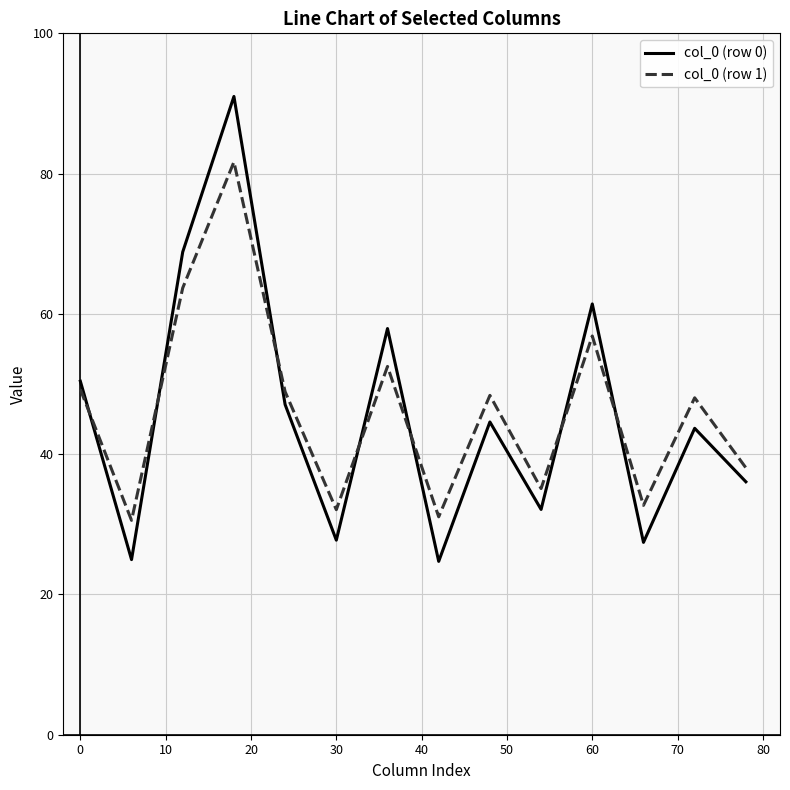

What is the difference between the maximum and minimum values in the col_0 (row 1) series?

51.1